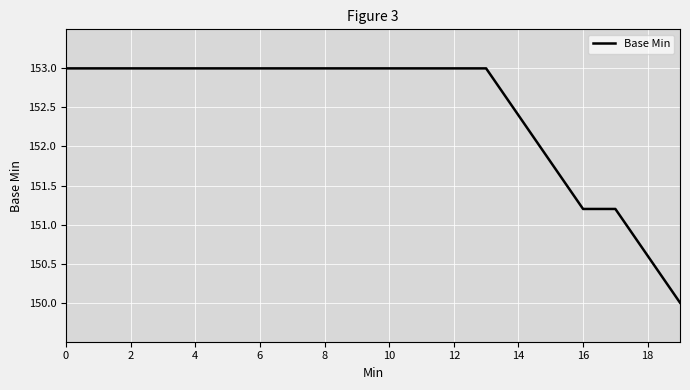

What is the smallest value displayed?

150.0